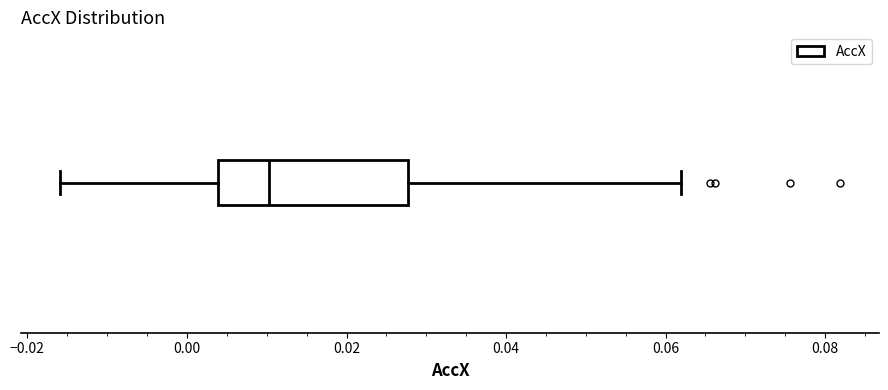

Transcribe this box plot: give where the median line is, the range the box spans, and where the two whiskers end, as read against the x-axis. The values are not printed on the chart, so give them approximately, as read against the axis.

median 0.010, box 0.004 to 0.028, whiskers -0.016 to 0.062